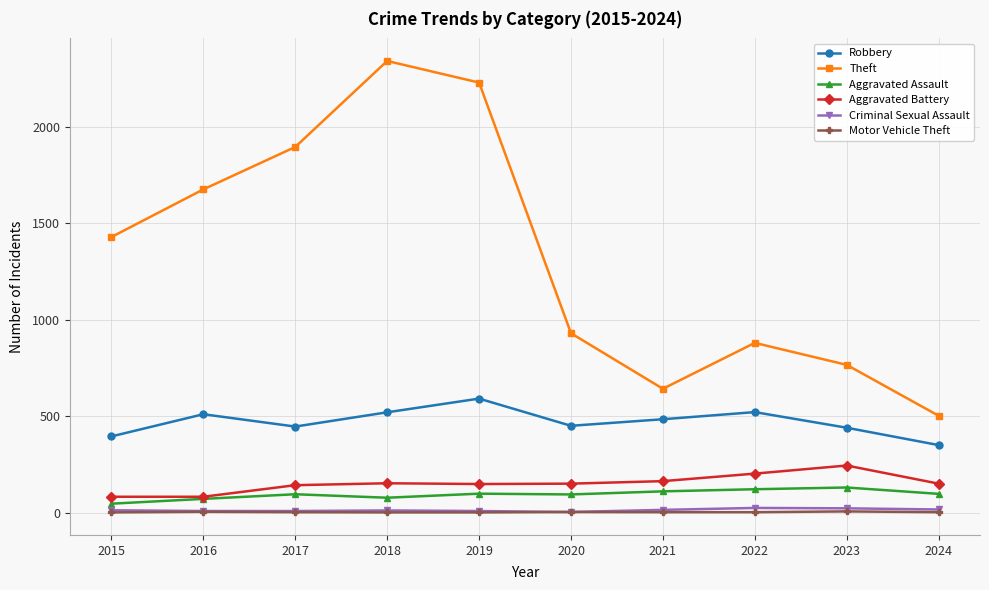

How many values in the Theft series are below 1429?

5